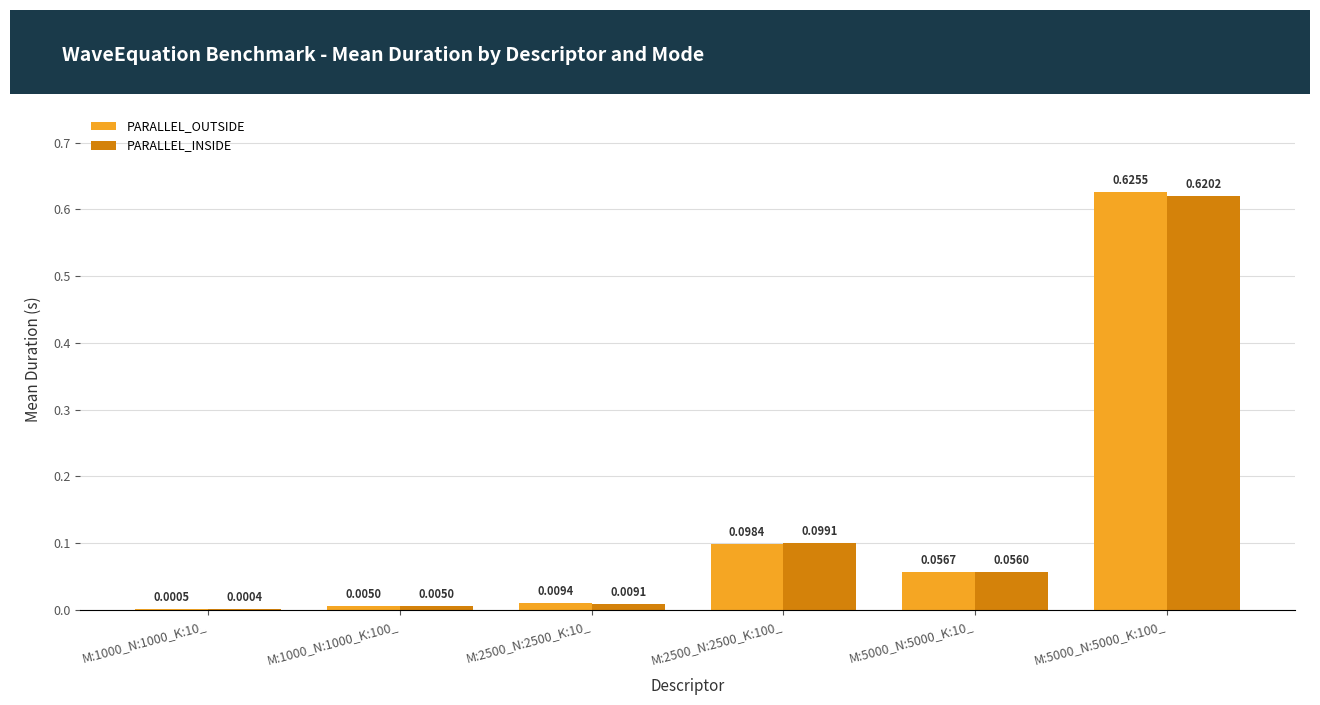

Is the value of PARALLEL_INSIDE at M:1000_N:1000_K:10_ greater than the value of PARALLEL_OUTSIDE at M:5000_N:5000_K:10_?

No